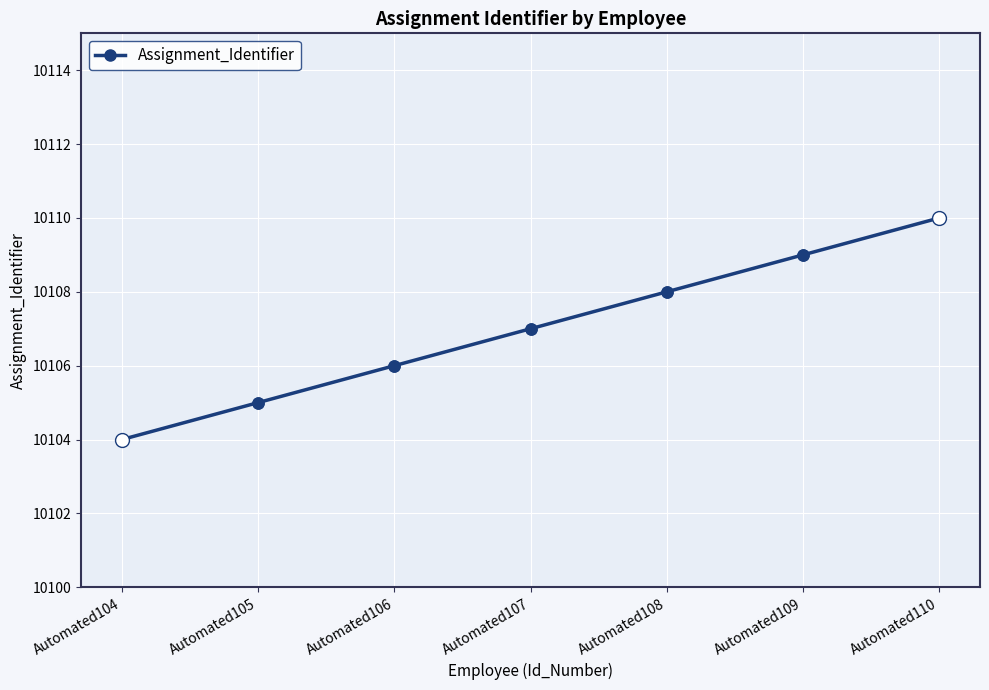

What is the change in value from Automated106 to Automated110?

+4